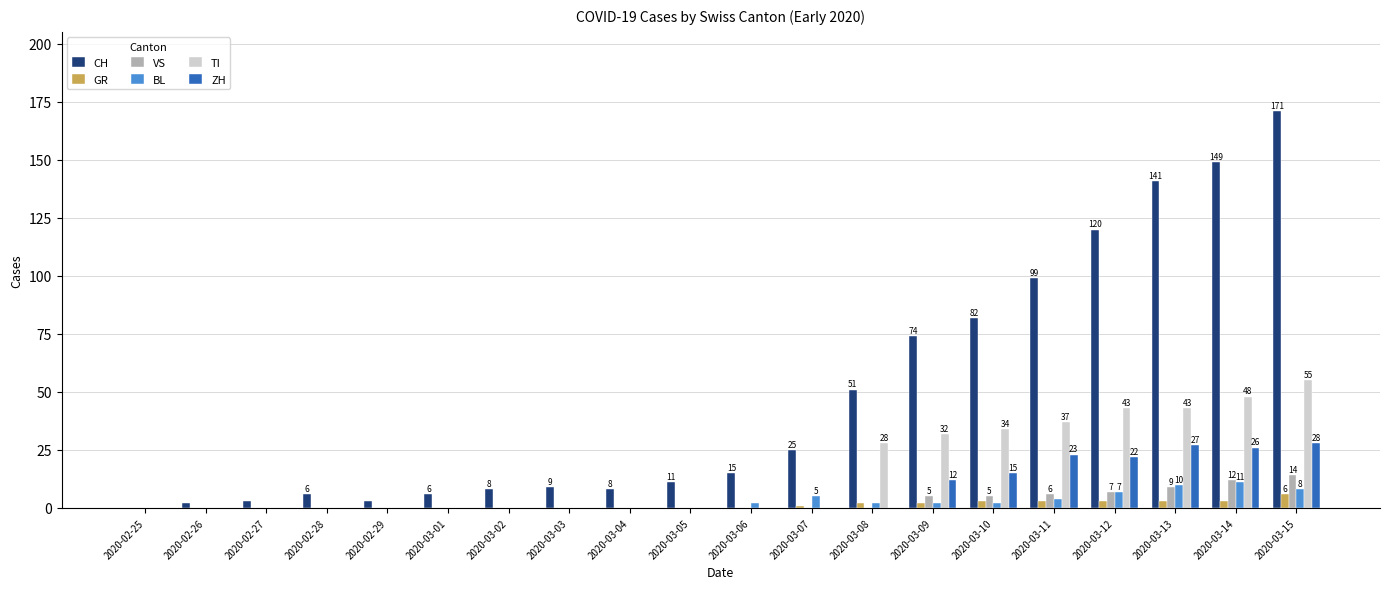

What is the sum of all GR values?

26